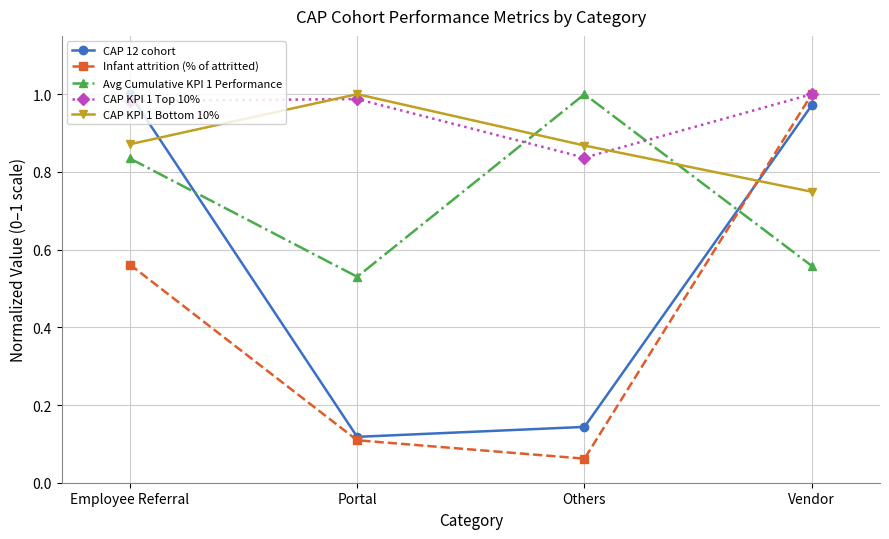

At which label does Avg Cumulative KPI 1 Performance reach its minimum?

Portal